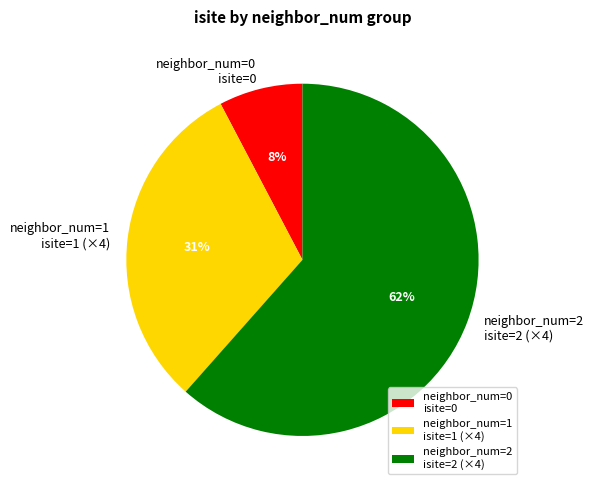

To the nearest percent, what is the average slice percentage?

33%